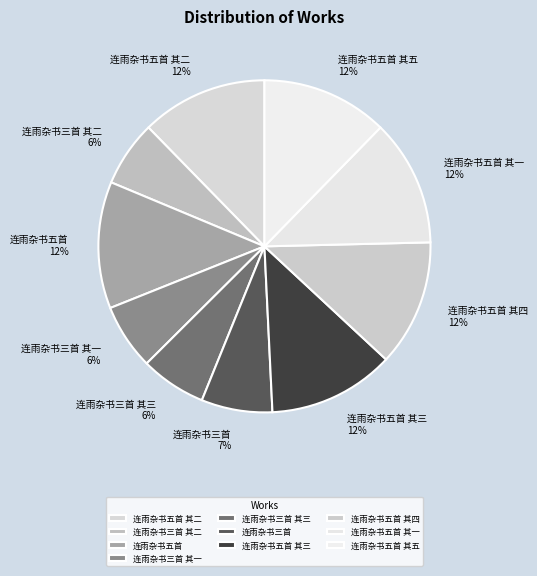

To the nearest percent, what is the difference between the largest and smallest slice percentages?

6%